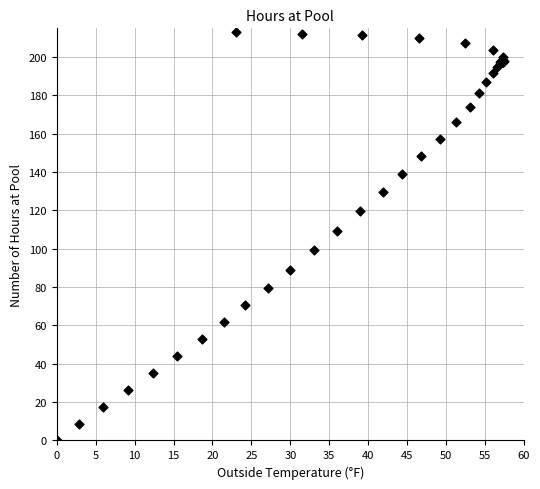

What Y value in the scatter plot is closest to 106?

109.5